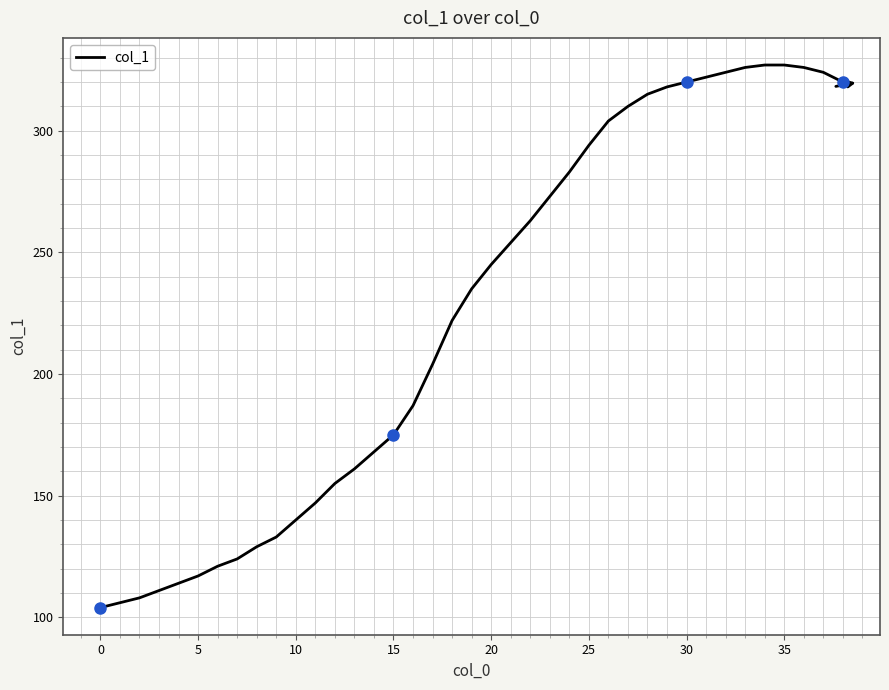

Is this an area chart (filled region under the line)?

No